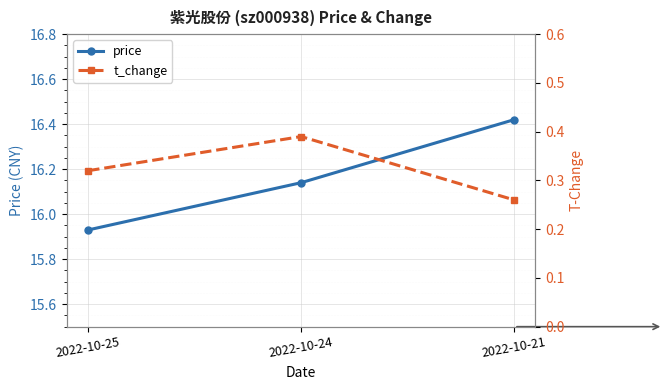

What is the lowest value of the price series?

15.9